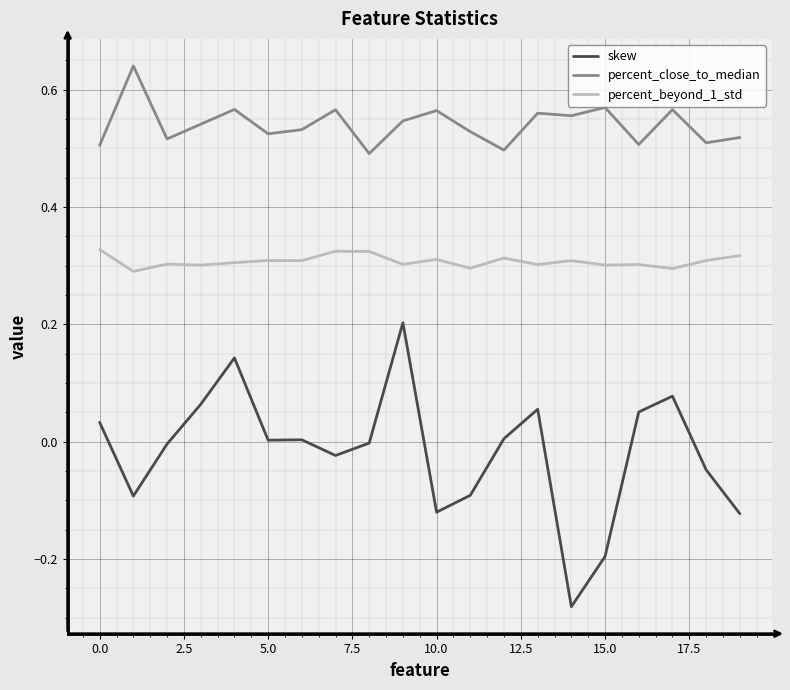

Which series has the largest range (max minus min)?

skew